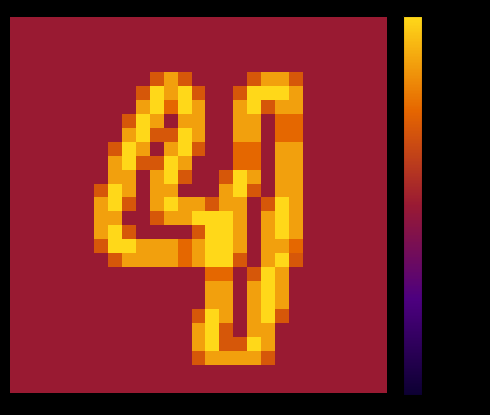

At which category is the sum across all series the highest?

19